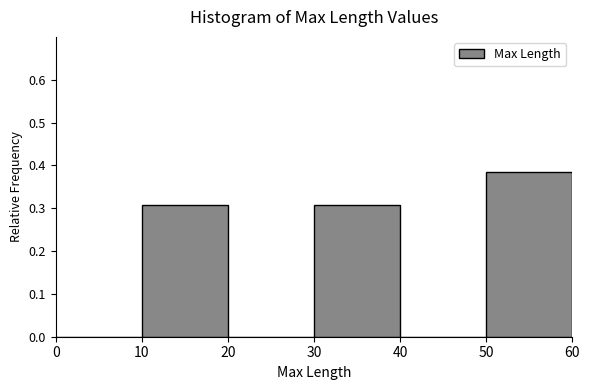

Reading left to right, transcribe this chart: for each bar, give the range it covers on the x-axis and its height. The values are not printed on the chart, so give them approximately, as read against the axis.

0 to 10: 0
10 to 20: 0.31
20 to 30: 0
30 to 40: 0.31
40 to 50: 0
50 to 60: 0.38